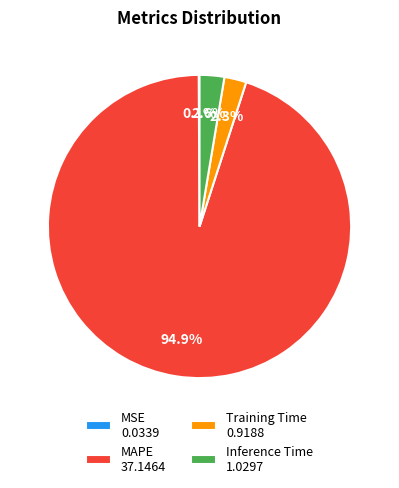

Is there a majority slice in this chart?

Yes